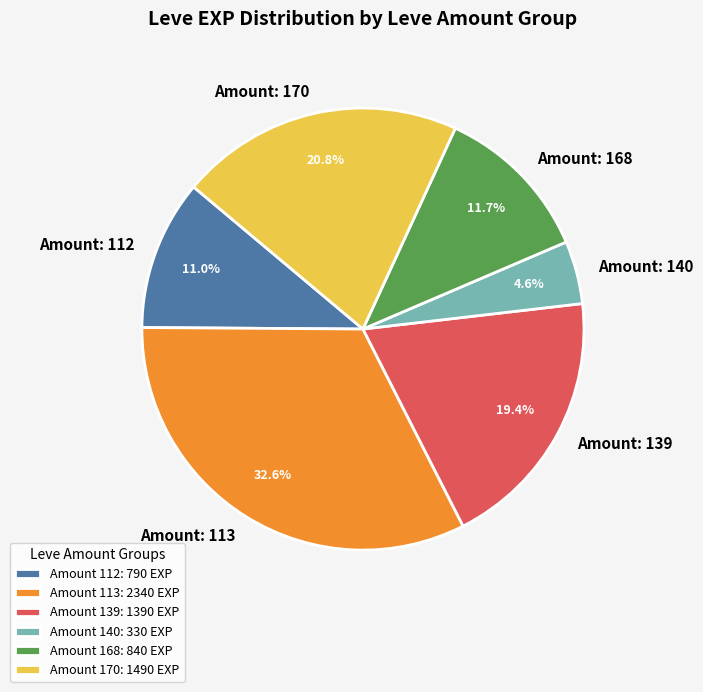

Approximately how many times larger is the value at Amount: 112 compared to Amount: 140?

2.4